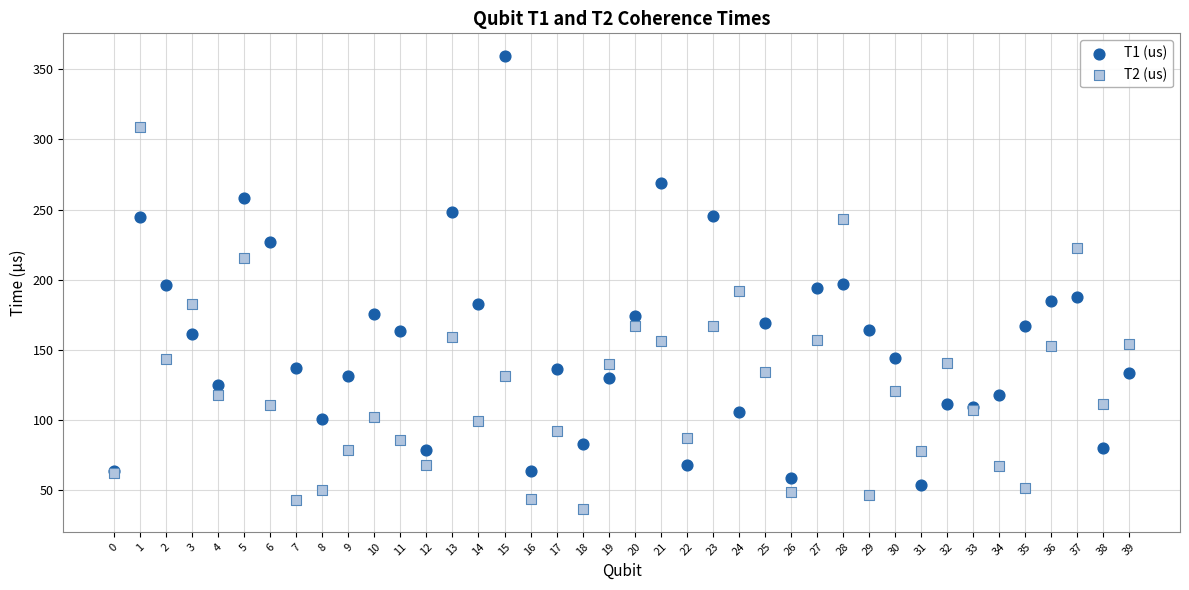

What are all the series names shown in the legend?

T1 (us), T2 (us)